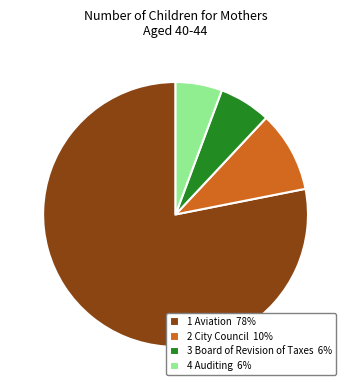

How many segments does this pie chart have?

4